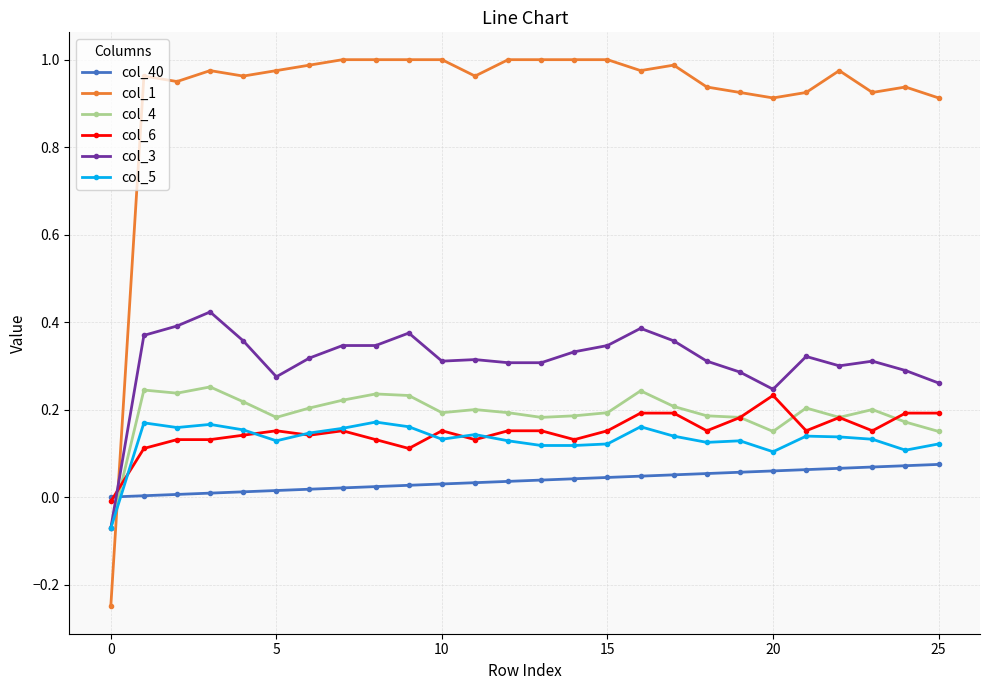

How many values in the col_4 series exceed 0?

25